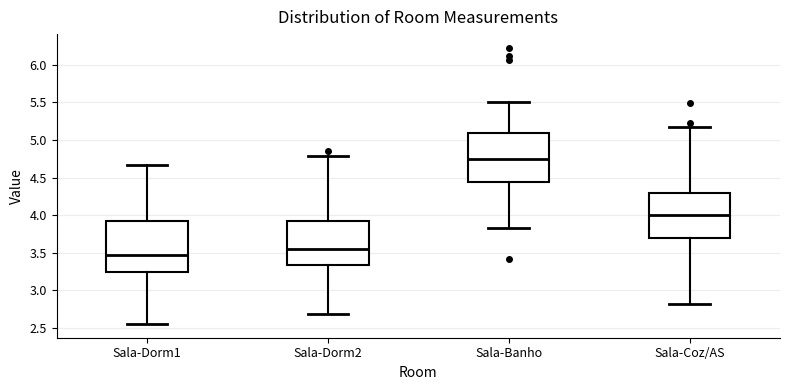

Reading left to right, transcribe this box plot: for each box, give where its median line is, the range the box spans, and where its two whiskers end, as read against the y-axis. The values are not printed on the chart, so give them approximately, as read against the axis.

Sala-Dorm1: median 3.45, box 3.25 to 3.90, whiskers 2.55 to 4.65
Sala-Dorm2: median 3.55, box 3.35 to 3.90, whiskers 2.70 to 4.80
Sala-Banho: median 4.75, box 4.45 to 5.10, whiskers 3.85 to 5.50
Sala-Coz/AS: median 4.00, box 3.70 to 4.30, whiskers 2.80 to 5.15